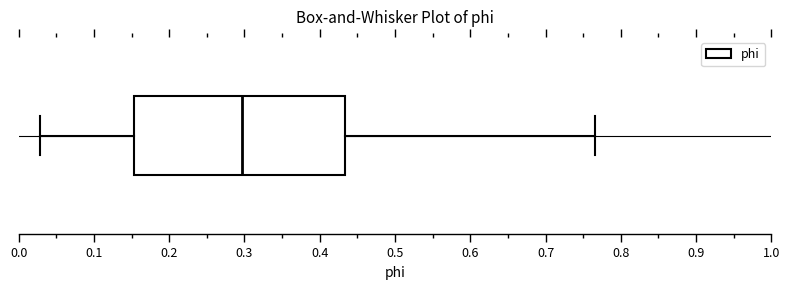

Where does the left whisker of the box end on the x-axis? The values are not printed on the chart, so give them approximately, as read against the axis.

0.03